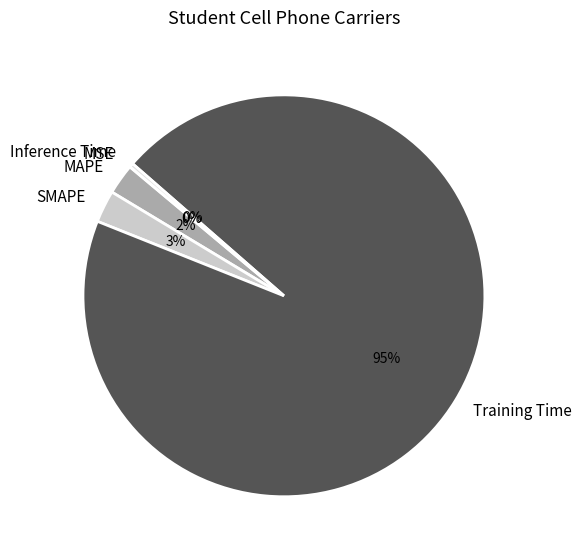

What is the majority slice?

Training Time